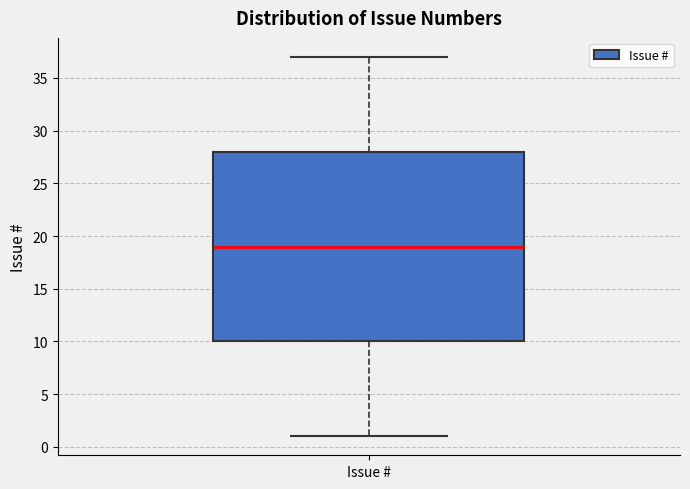

Read this box plot against the y-axis: the position of the median line, the range covered by the box, and the ends of both whiskers. The values are not printed on the chart, so give them approximately, as read against the axis.

median 19, box 10 to 28, whiskers 1 to 37